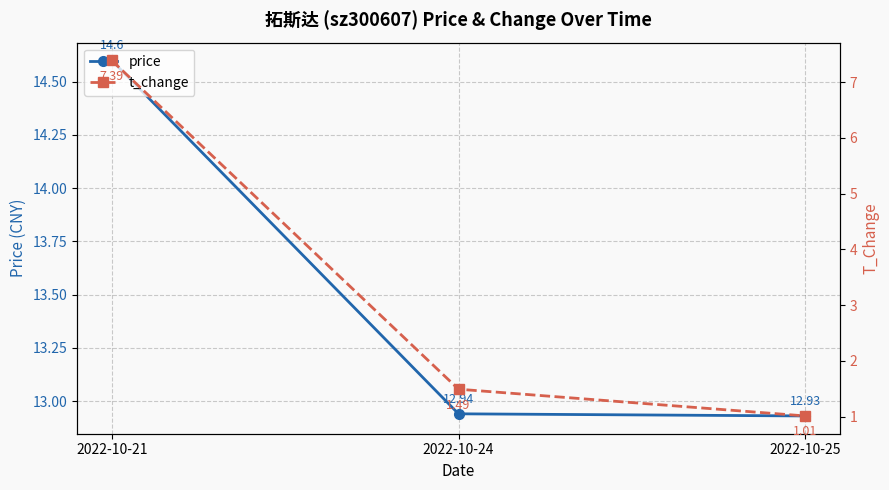

At which label is price closest to 13?

2022-10-24